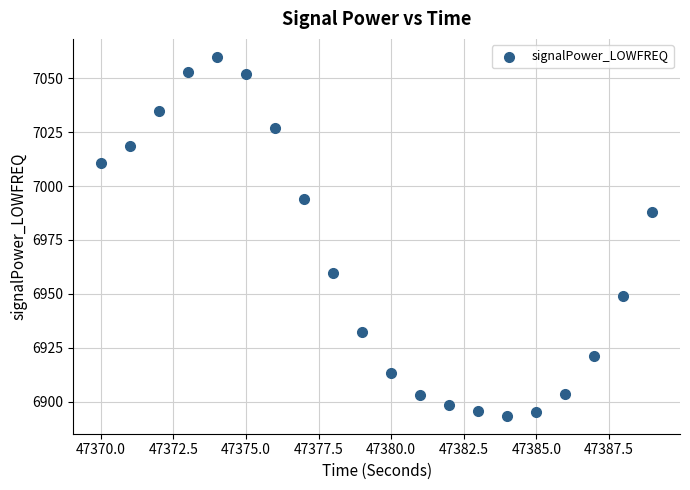

What Y value in the scatter plot is closest to 6976?

6987.9